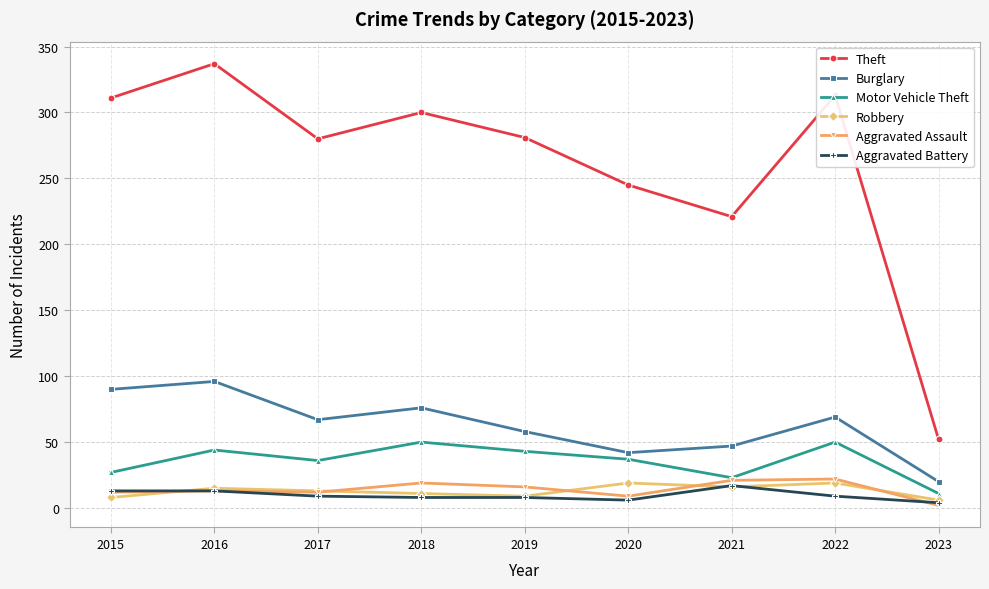

At which category does Theft reach its first local valley?

2017